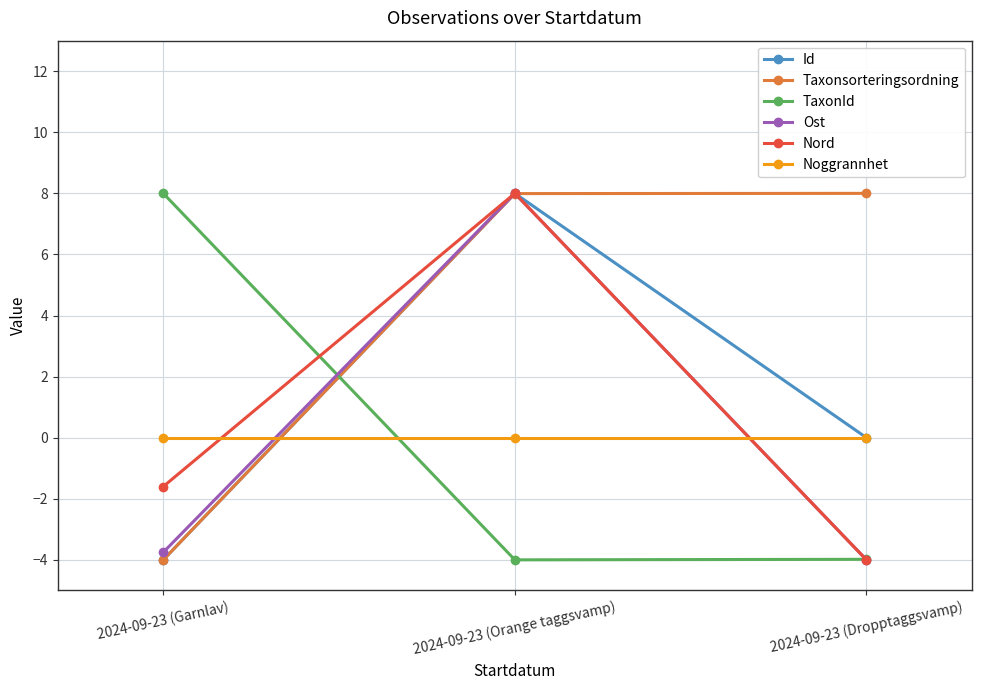

Reading right to left, transcribe all the data shown in this chart.

Id: 2024-09-23 (Dropptaggsvamp)=0.0	2024-09-23 (Orange taggsvamp)=8.0	2024-09-23 (Garnlav)=-4.0
Taxonsorteringsordning: 2024-09-23 (Dropptaggsvamp)=8.0	2024-09-23 (Orange taggsvamp)=8.0	2024-09-23 (Garnlav)=-4.0
TaxonId: 2024-09-23 (Dropptaggsvamp)=-4.0	2024-09-23 (Orange taggsvamp)=-4.0	2024-09-23 (Garnlav)=8.0
Ost: 2024-09-23 (Dropptaggsvamp)=-4.0	2024-09-23 (Orange taggsvamp)=8.0	2024-09-23 (Garnlav)=-3.8
Nord: 2024-09-23 (Dropptaggsvamp)=-4.0	2024-09-23 (Orange taggsvamp)=8.0	2024-09-23 (Garnlav)=-1.6
Noggrannhet: 2024-09-23 (Dropptaggsvamp)=0.0	2024-09-23 (Orange taggsvamp)=0.0	2024-09-23 (Garnlav)=0.0